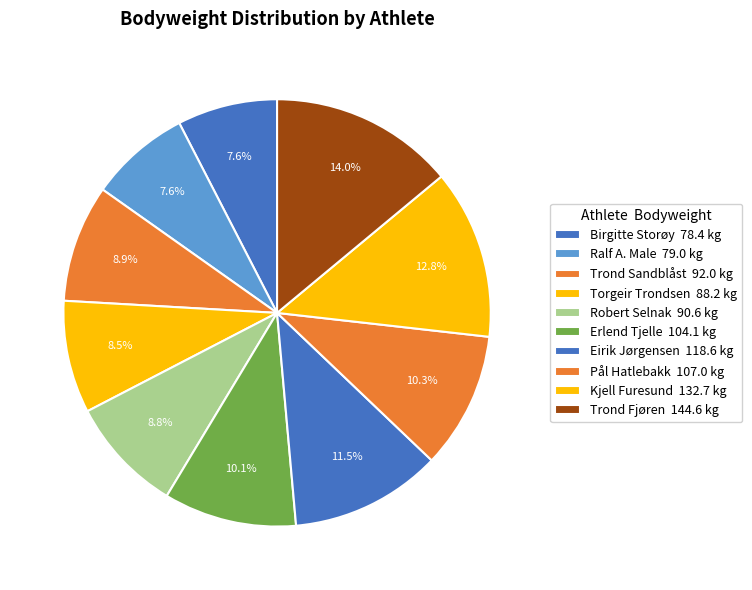

What is the change in value from Torgeir Trondsen to Robert Selnak?

+2.4